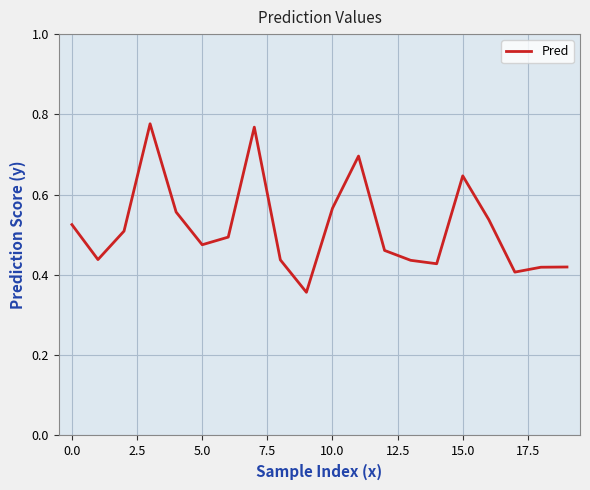

What is the value of the 19th point from the left?

0.4